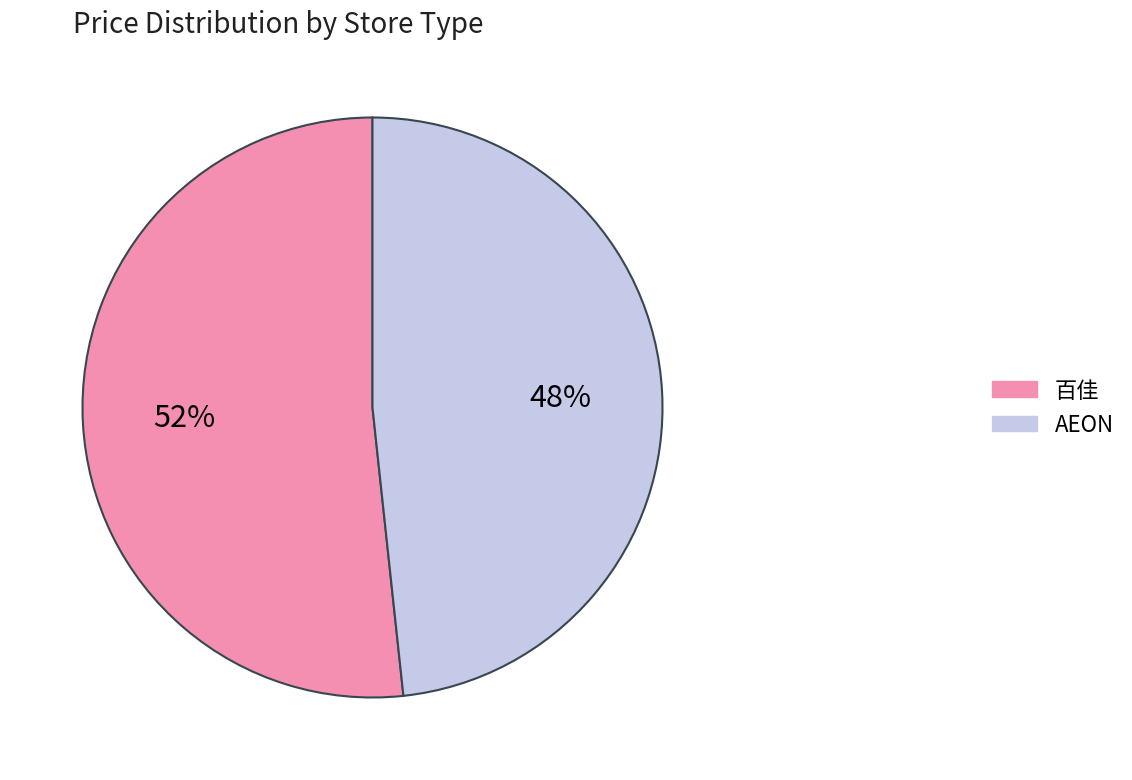

What is the ratio of the value at 百佳 to the value at AEON?

1.1